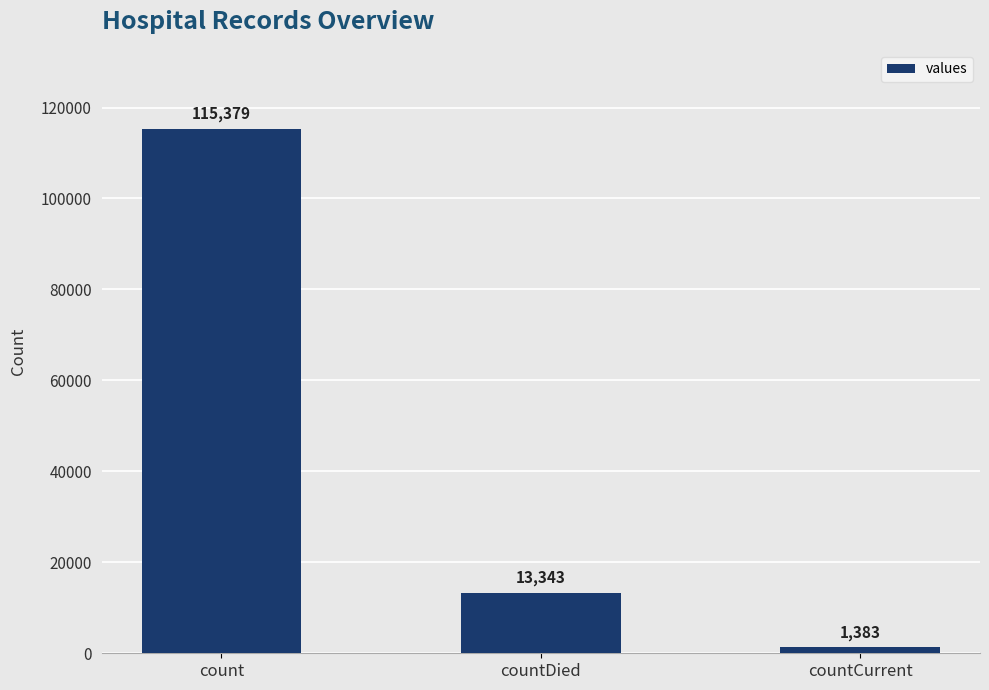

True or false: the data shows 1383 at countCurrent.

True